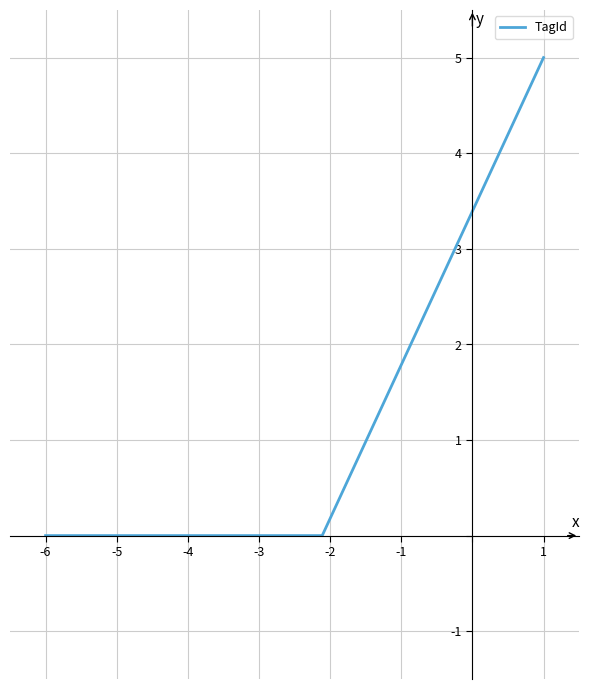

What is the maximum value shown in the chart?

5.0